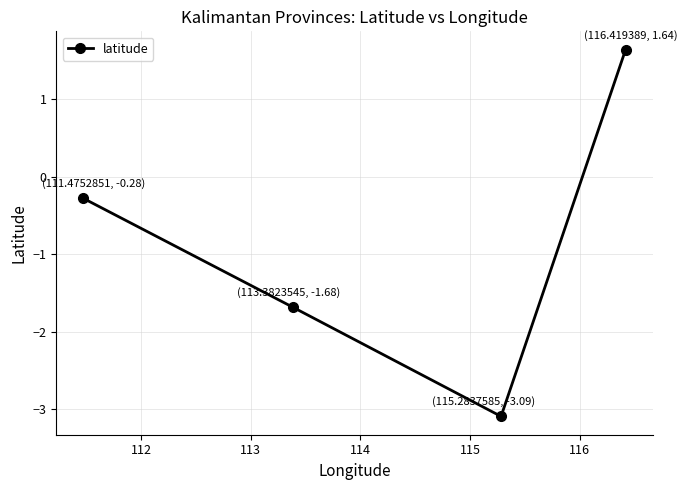

True or false: the data has more than 0 interior local peaks.

False